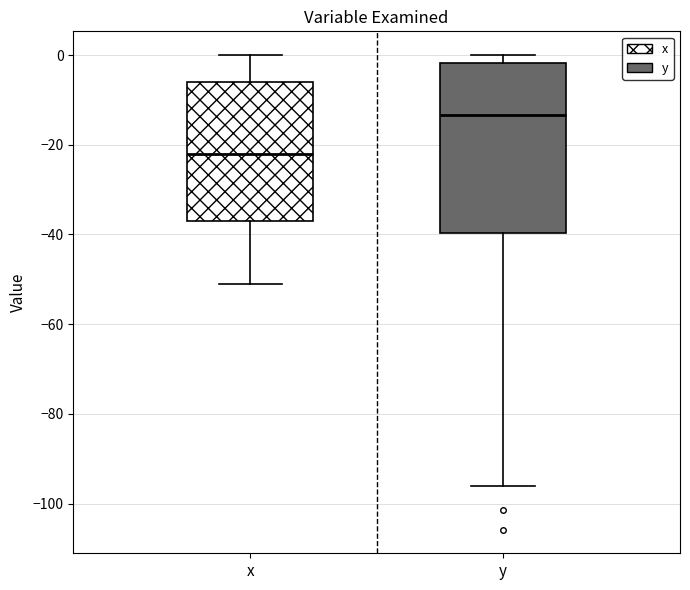

Which box has the highest median line?

y